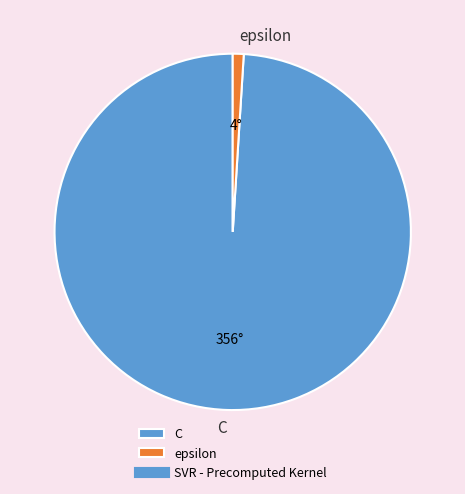

How many slices are in this pie chart?

2